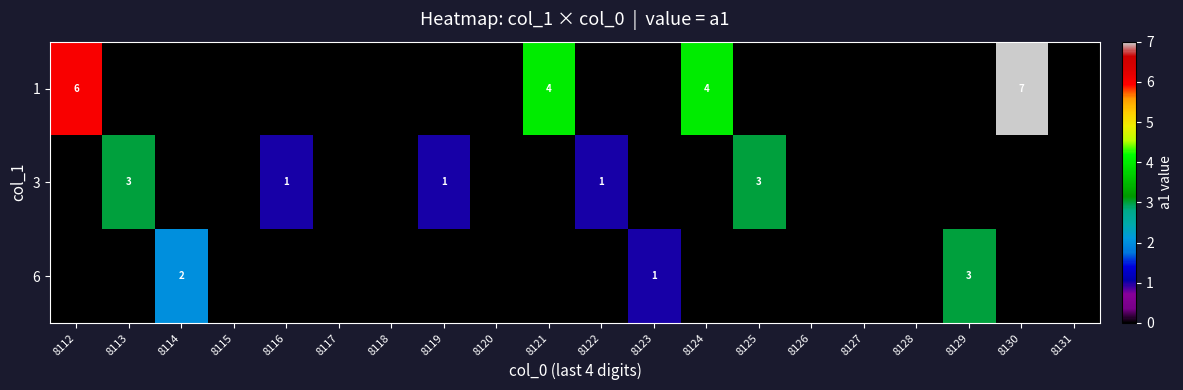

The value of 3 at 8113 is 1. True or false?

False